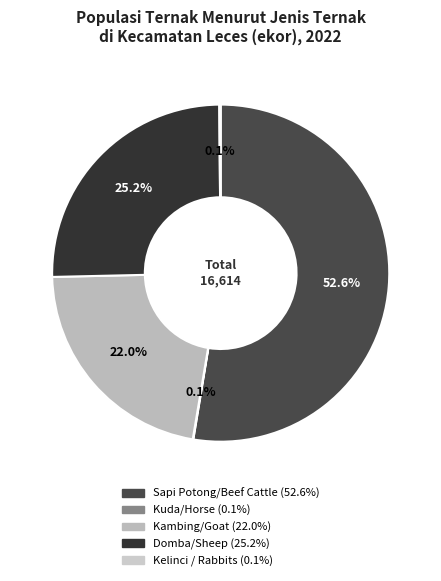

How many slices are in this pie chart?

5